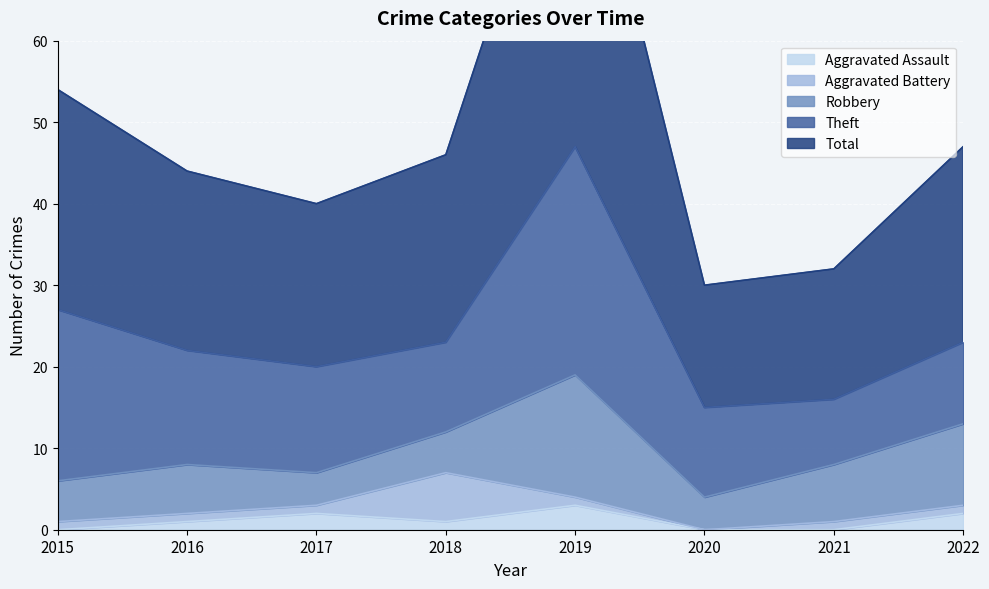

Where does the Aggravated Battery series first go above 1?

2018